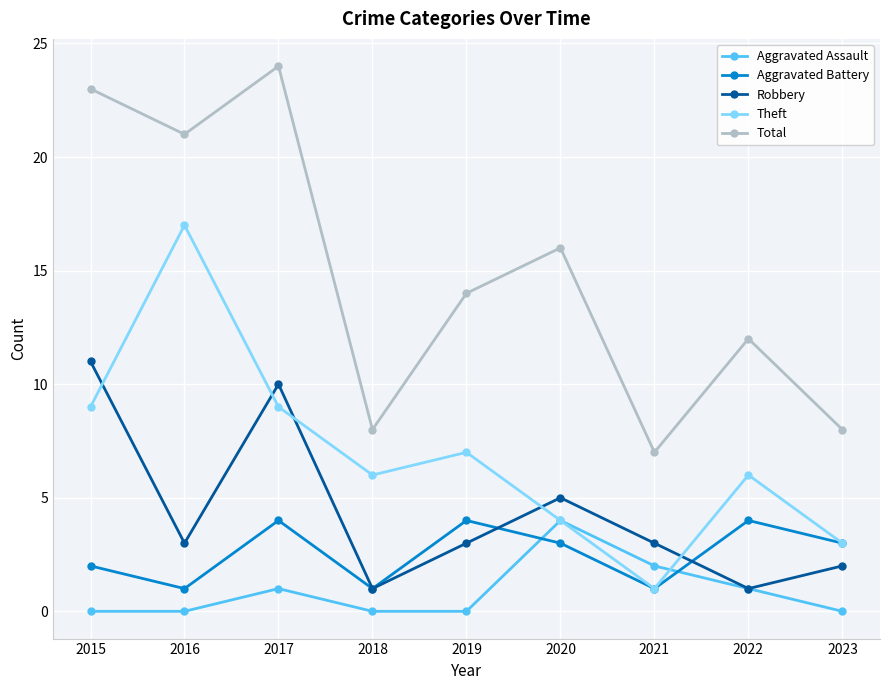

At which label is Aggravated Assault closest to 2?

2021